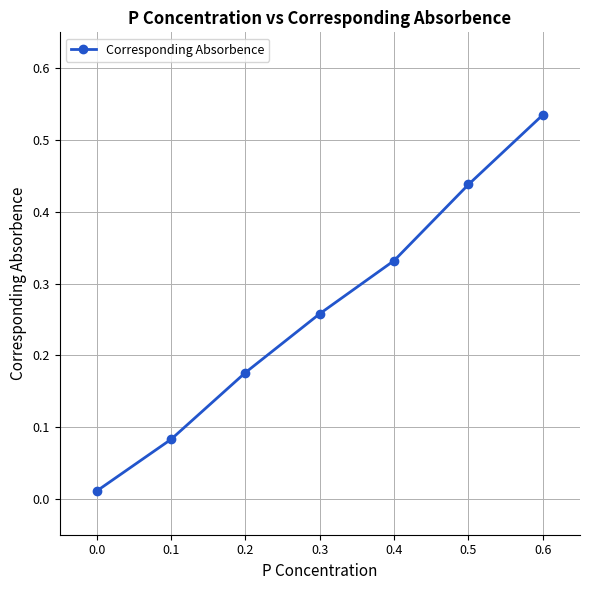

What is the change in value from 0.0 to 0.6?

+0.5